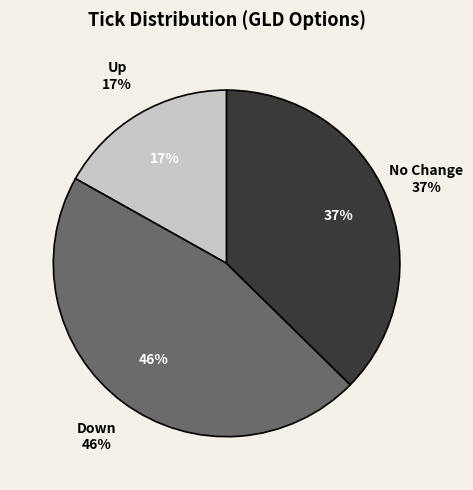

Is down the majority of the pie?

No